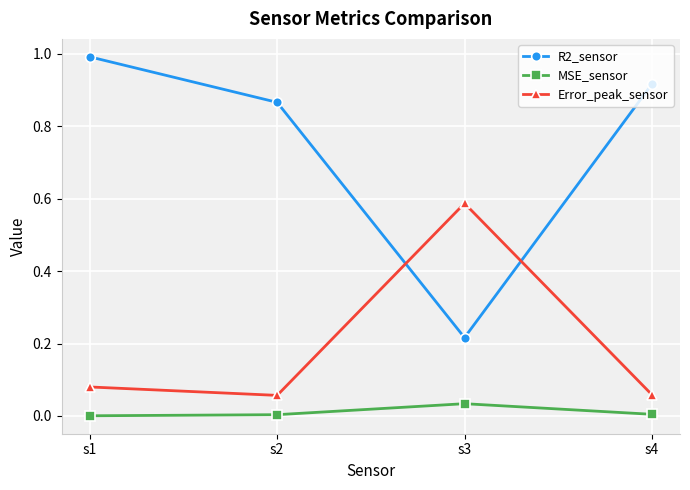

What is the greatest value displayed?

1.0